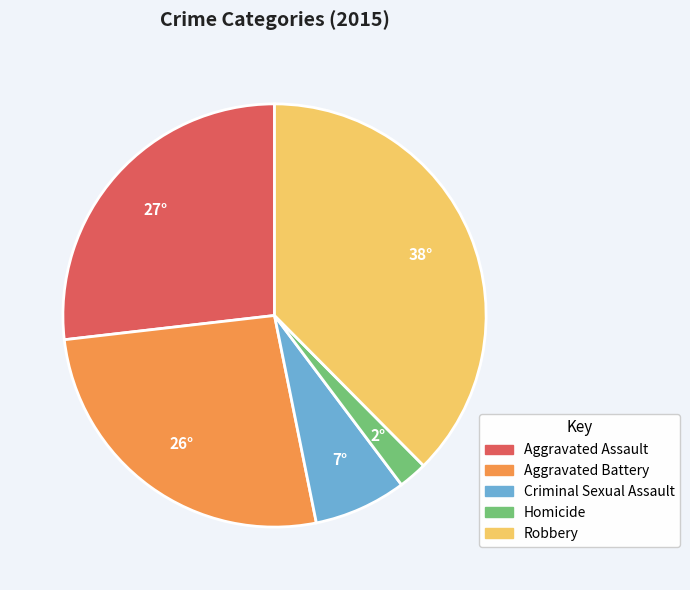

Which has a higher value, Homicide or Aggravated Assault?

Aggravated Assault